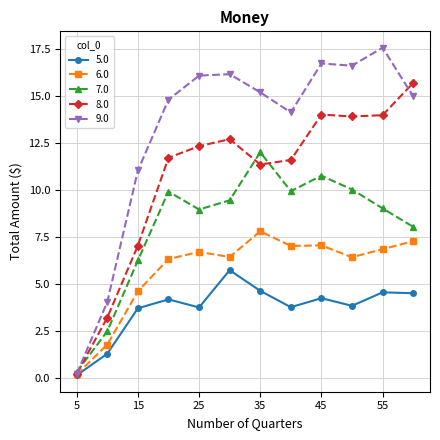

Which series has the largest range (max minus min)?

9.0